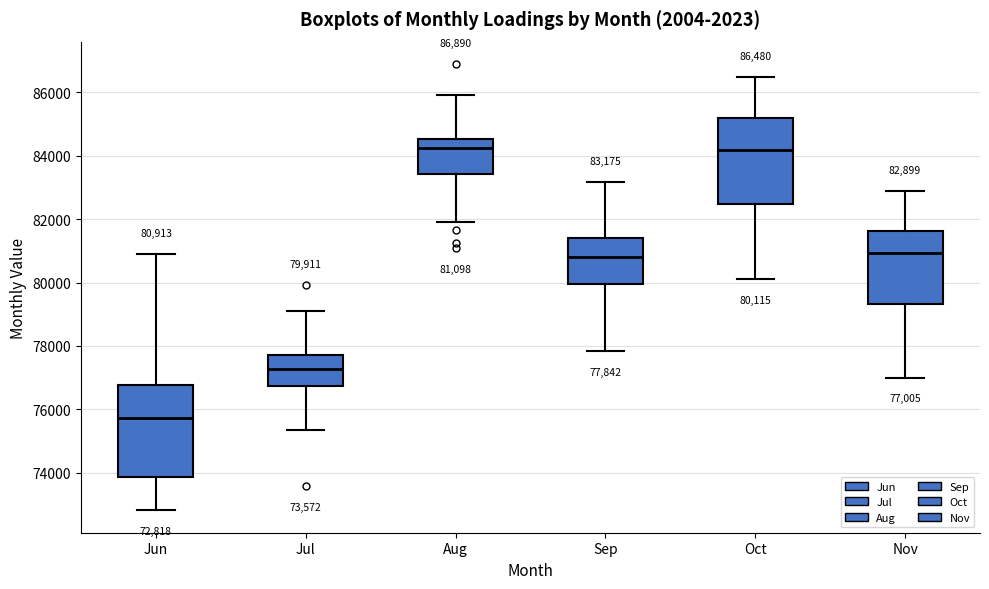

Which box's median line is the lowest?

Jun